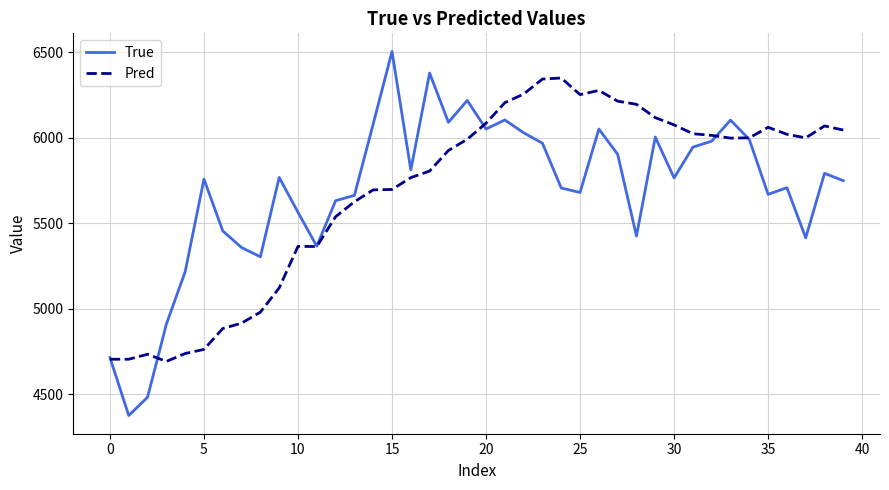

What is the minimum value shown in the chart?

4377.0